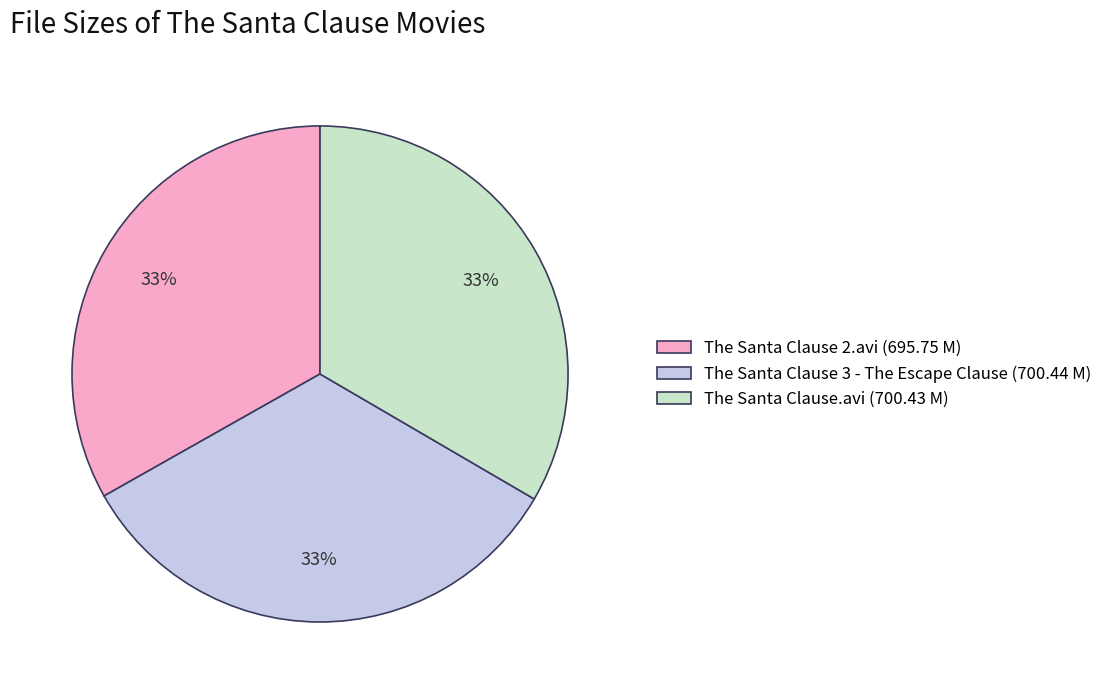

Approximately how many times larger is the value at The Santa Clause 3 - The Escape Clause compared to The Santa Clause 2.avi?

1.0